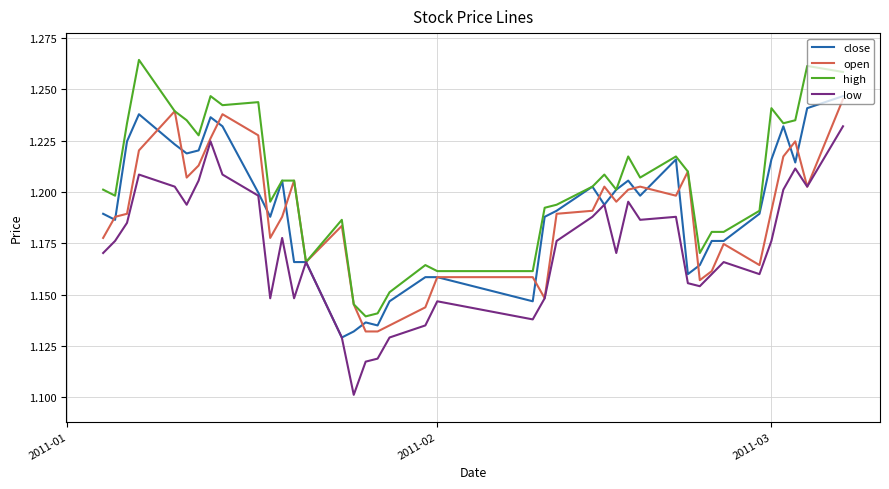

Which series has the largest total across all categories?

high